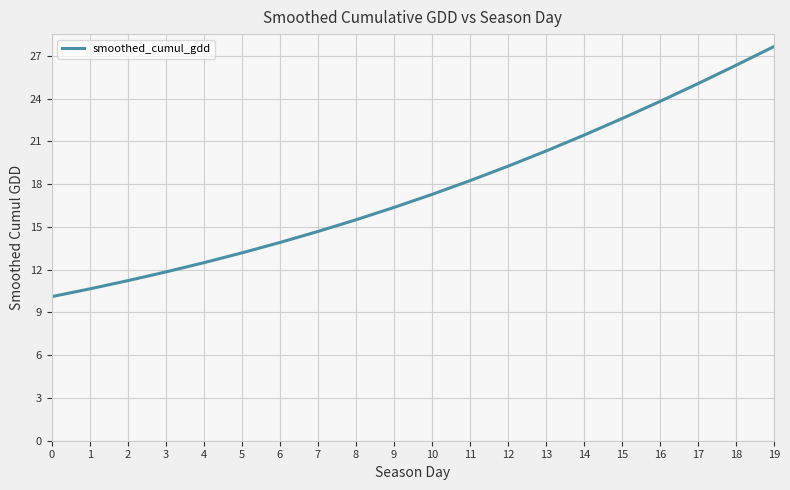

Count the number of values greater than 17.

10